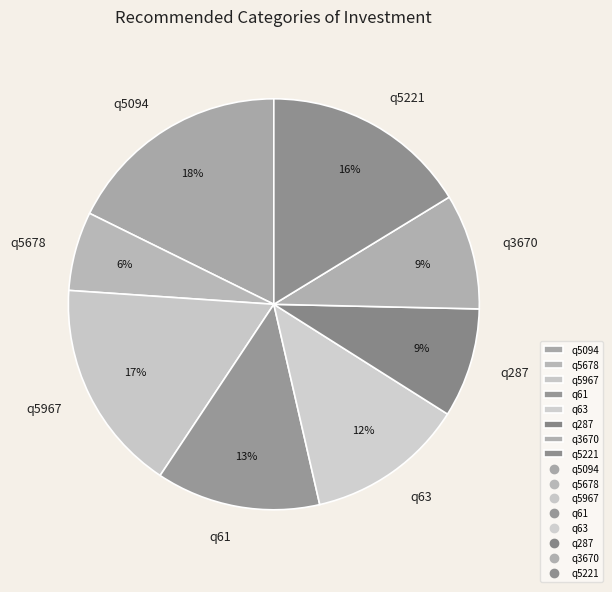

Is it true that q3670 is 9% of the pie?

True